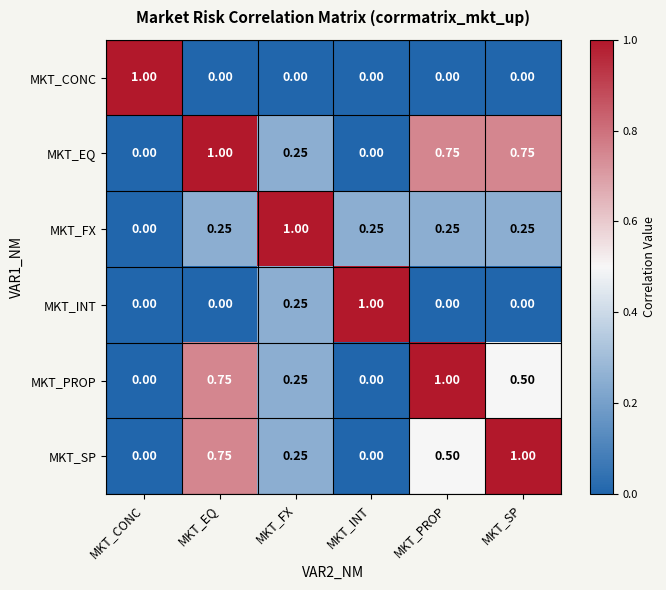

At which label does MKT_INT reach its peak?

MKT_INT